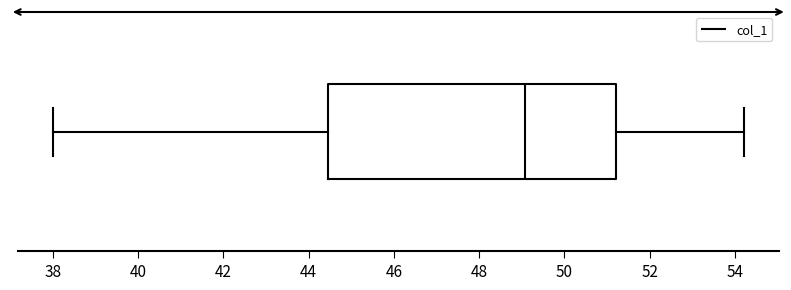

Transcribe this box plot: give where the median line is, the range the box spans, and where the two whiskers end, as read against the x-axis. The values are not printed on the chart, so give them approximately, as read against the axis.

median 49.0, box 44.4 to 51.2, whiskers 38.0 to 54.2